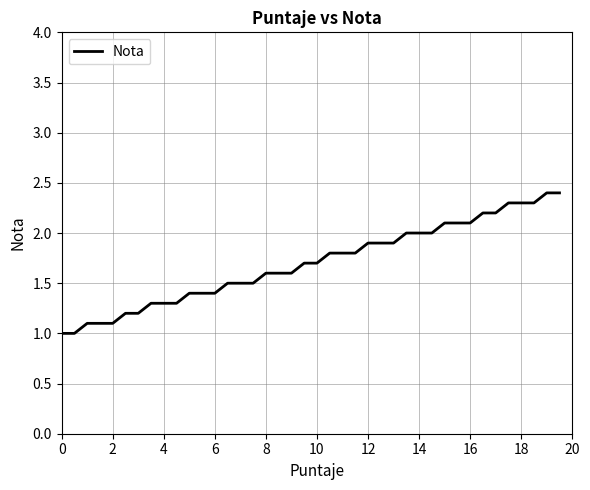

What is the difference between the maximum and minimum values?

1.4